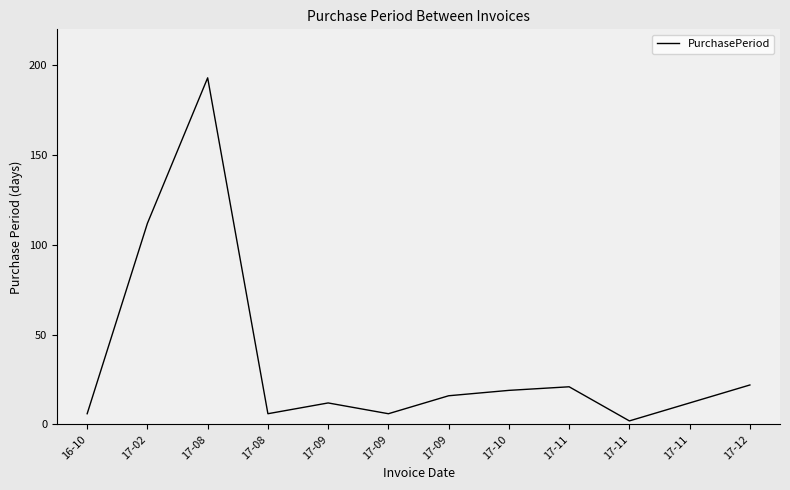

Which label corresponds to the largest value in the chart?

17-08